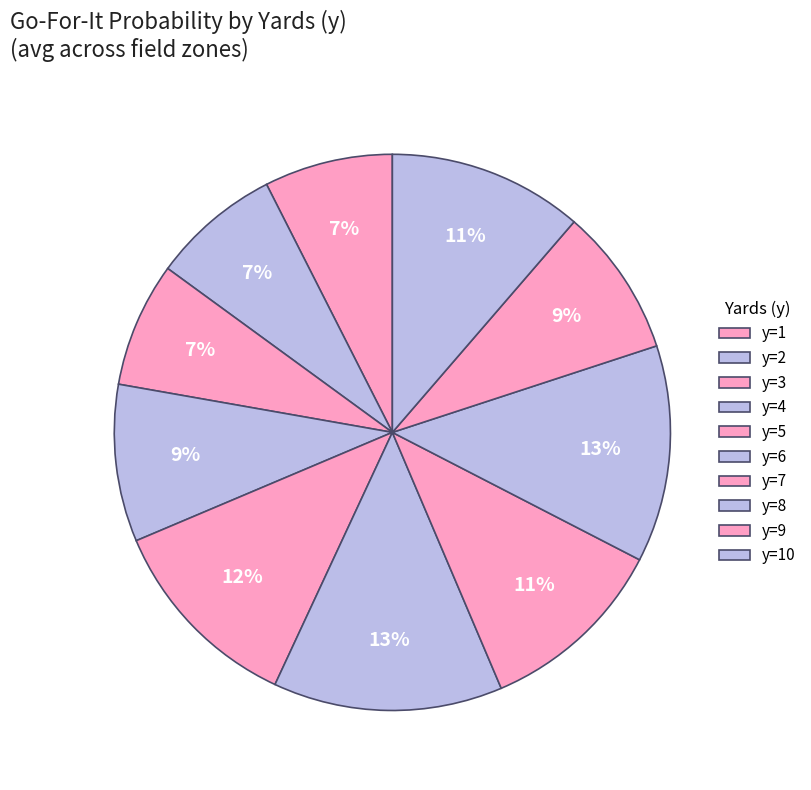

How many slices are in this pie chart?

10